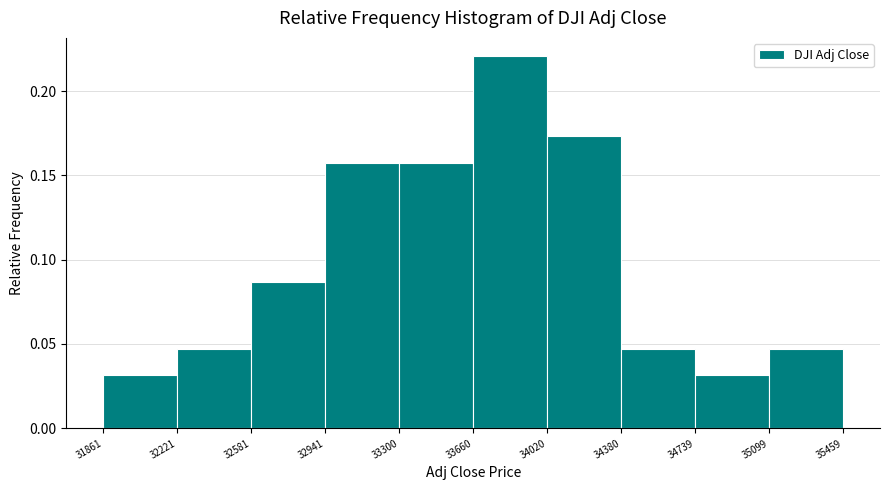

Reading left to right, transcribe this chart: for each bar, give the range it covers on the x-axis and its height. The values are not printed on the chart, so give them approximately, as read against the axis.

31861 to 32221: 0.030
32221 to 32581: 0.045
32581 to 32941: 0.085
32941 to 33300: 0.155
33300 to 33660: 0.155
33660 to 34020: 0.220
34020 to 34380: 0.175
34380 to 34739: 0.045
34739 to 35099: 0.030
35099 to 35459: 0.045